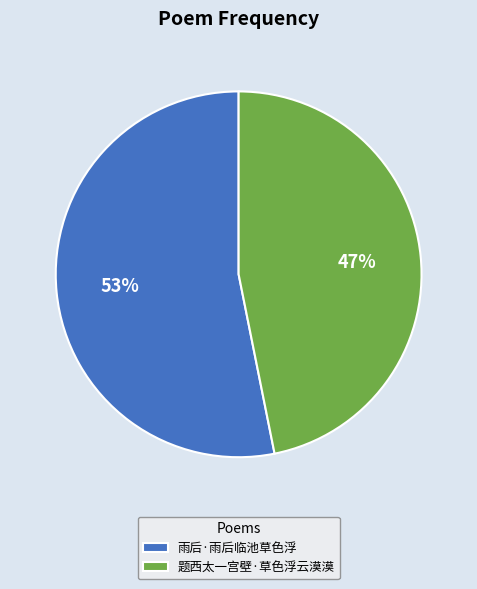

Is the sum of 题西太一宫壁·草色浮云漠漠 and 雨后·雨后临池草色浮 greater than half?

Yes